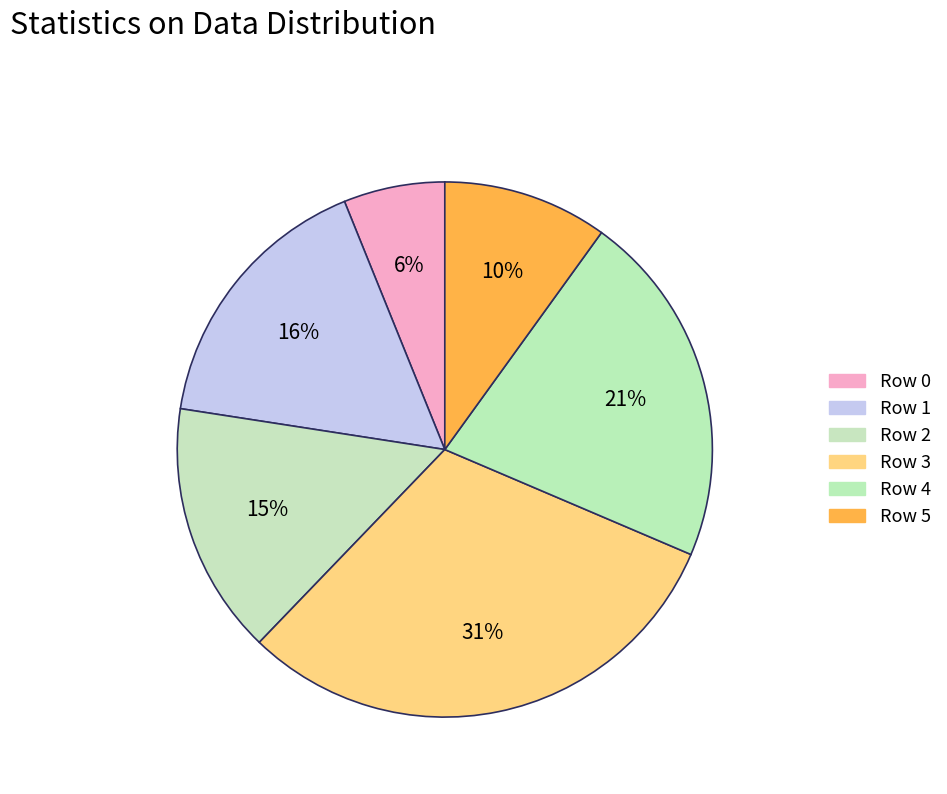

How many slices are in this pie chart?

6